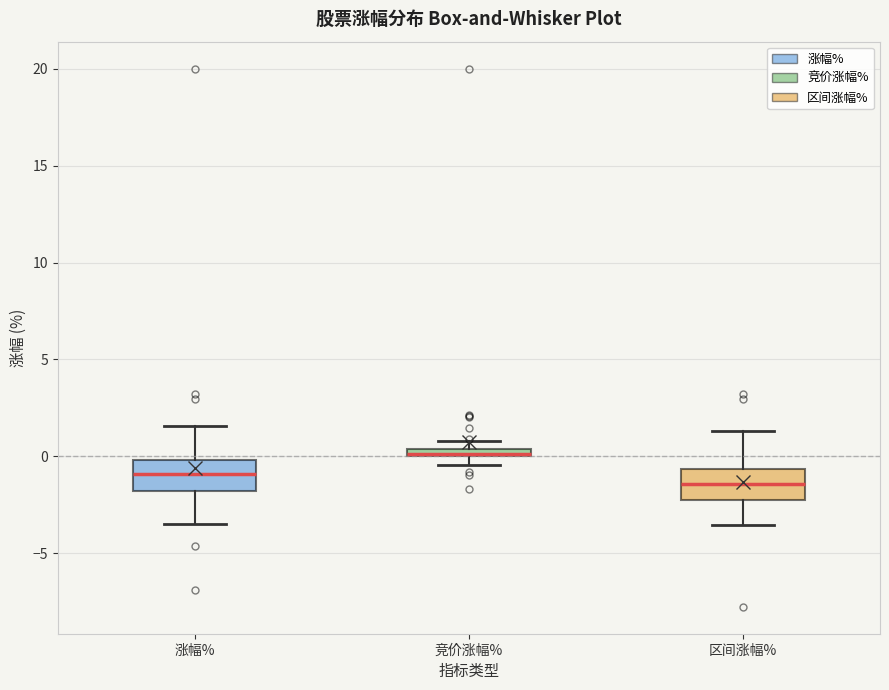

Where is the lower edge of the box for 竞价涨幅% on the y-axis? The values are not printed on the chart, so give them approximately, as read against the axis.

0.0